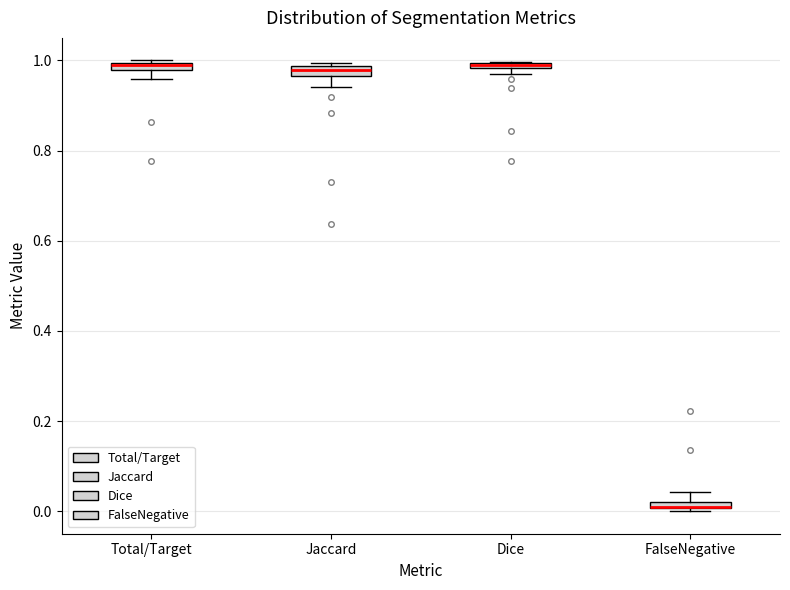

Where is the lower edge of the box for FalseNegative on the y-axis? The values are not printed on the chart, so give them approximately, as read against the axis.

0.00